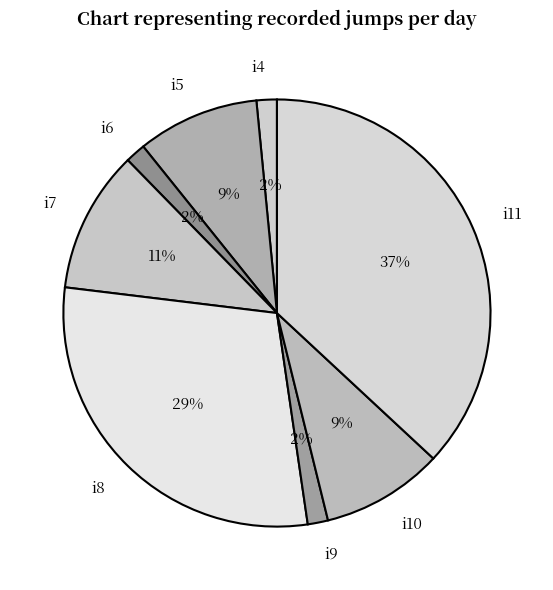

How many slices are in this pie chart?

8